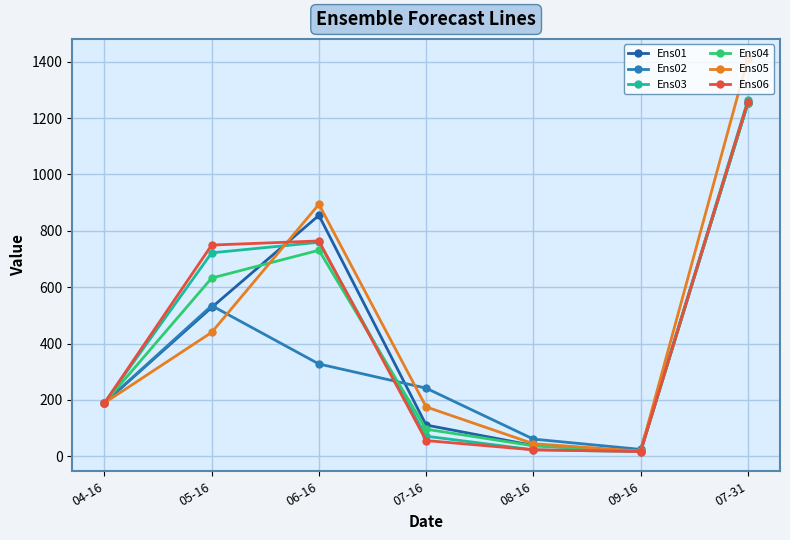

What is the label of the 3rd point from the right?

08-16